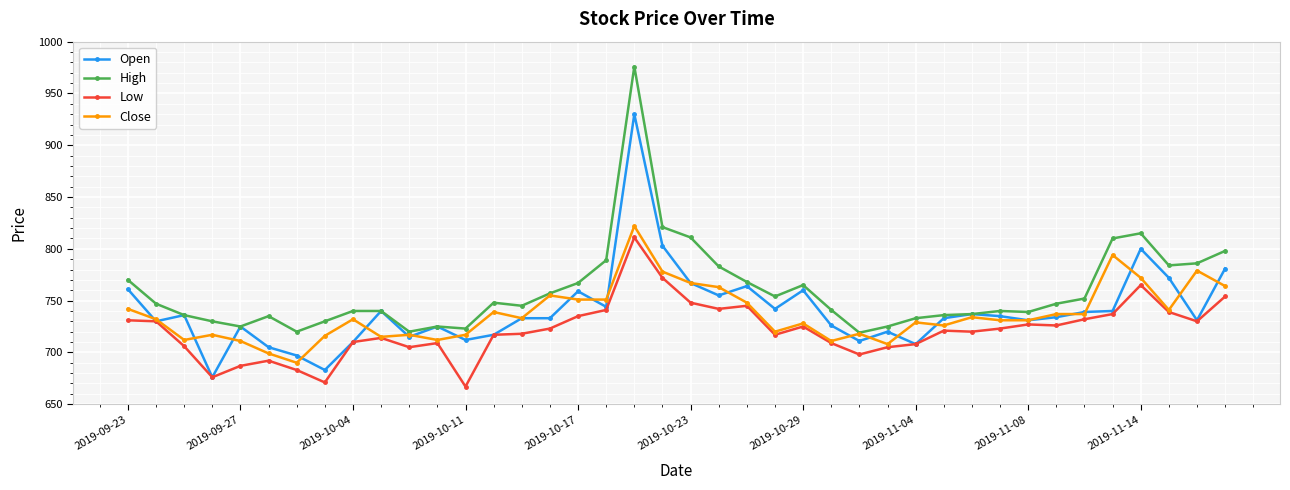

What are all the series names shown in the legend?

Open, High, Low, Close